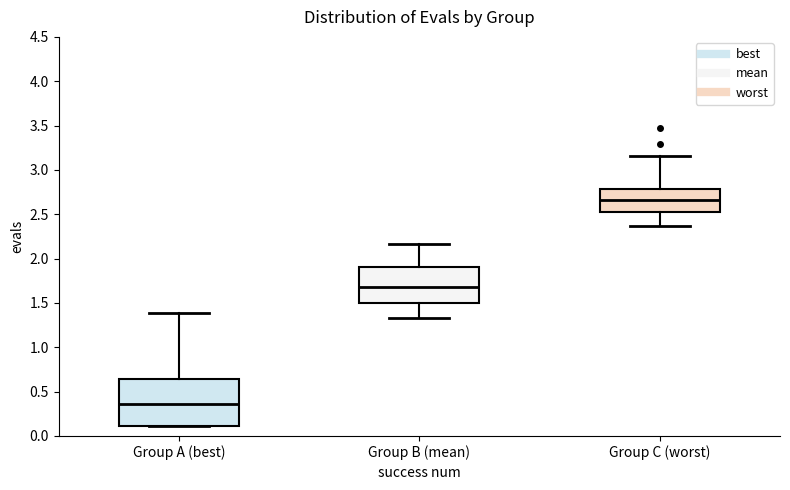

Reading left to right, read every box against the y-axis: the position of its median line, the range the box covers, and the ends of its whiskers. The values are not printed on the chart, so give them approximately, as read against the axis.

Group A (best): median 0.35, box 0.10 to 0.65, whiskers 0.10 to 1.40
Group B (mean): median 1.70, box 1.50 to 1.90, whiskers 1.35 to 2.15
Group C (worst): median 2.65, box 2.55 to 2.80, whiskers 2.35 to 3.15